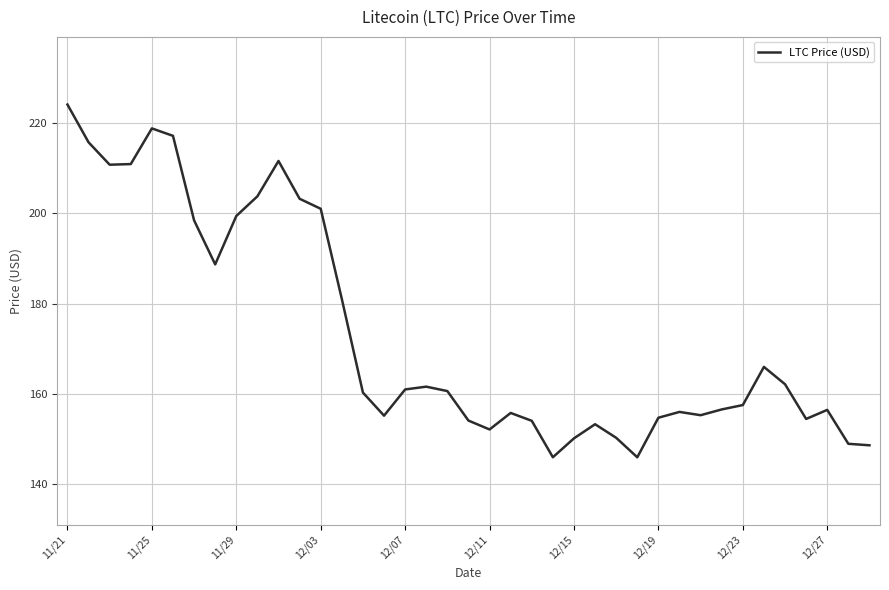

What is the maximum value shown in the chart?

224.1